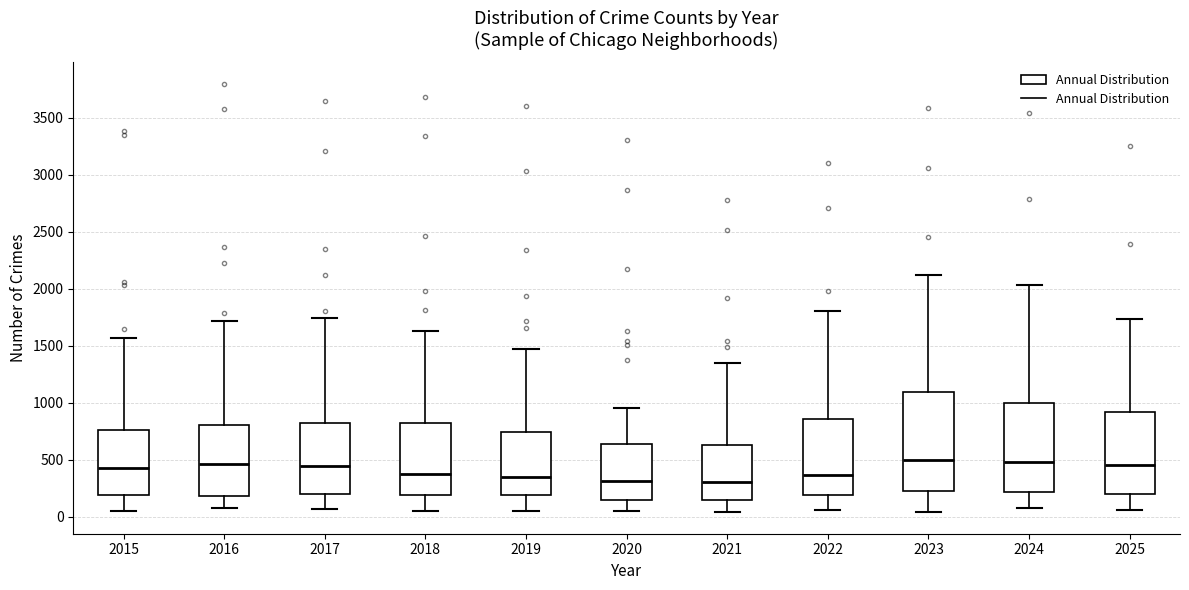

Which box is the tallest, from its lower edge to its upper edge?

2023